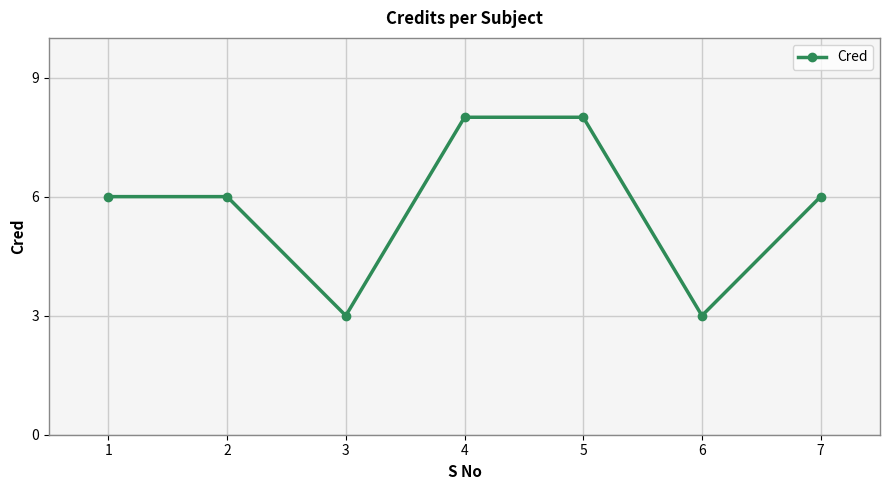

Reading left to right, list all the values displayed in this chart.

1=6	2=6	3=3	4=8	5=8	6=3	7=6